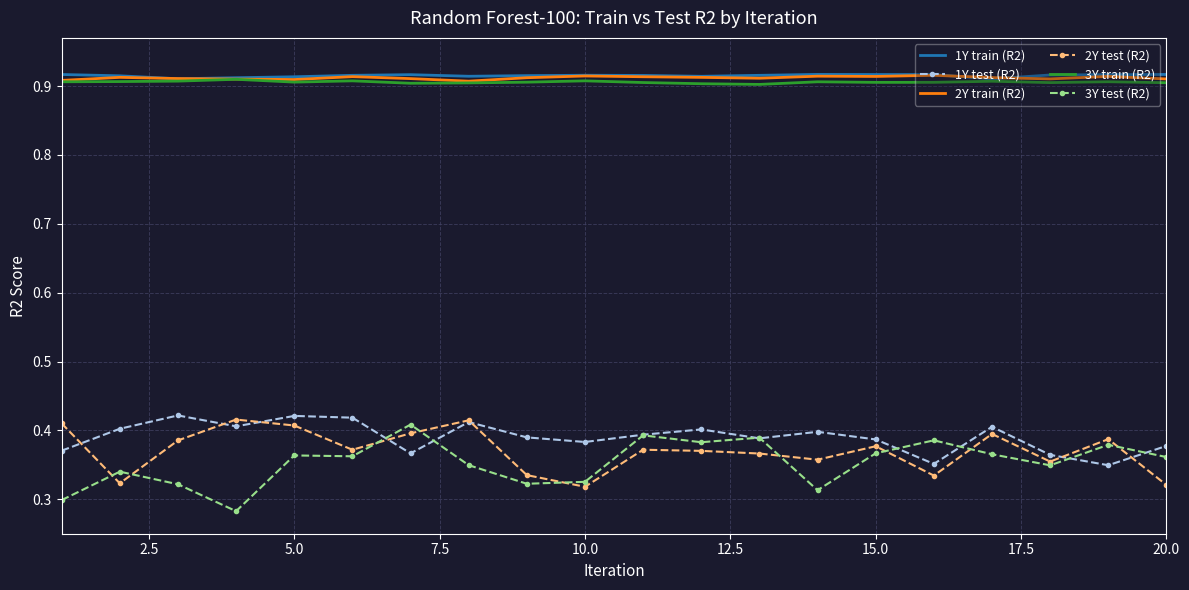

True or false: 1Y test (R2) and 1Y train (R2) intersect in this chart.

False